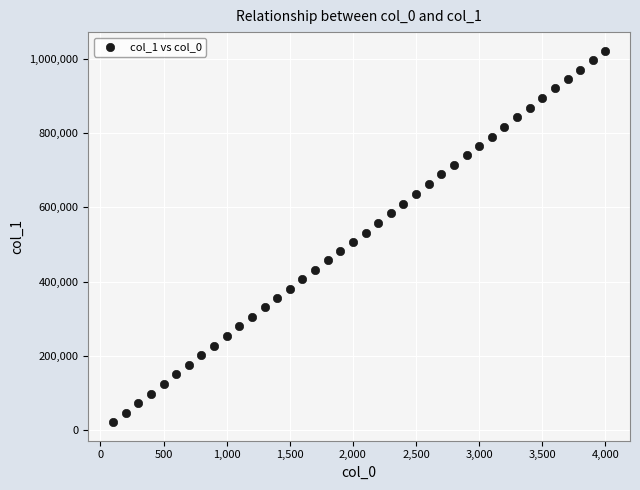

What is the range of X values (max minus min)?

3900